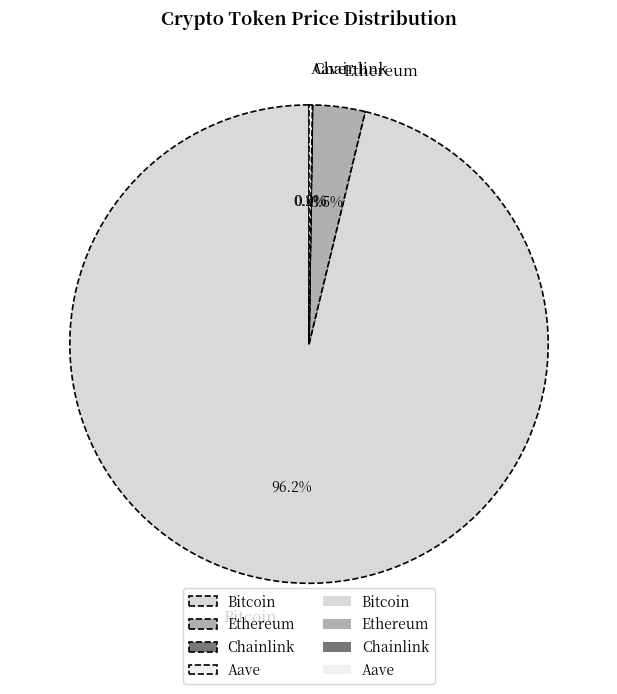

The Bitcoin slice represents 96% of the pie. True or false?

True